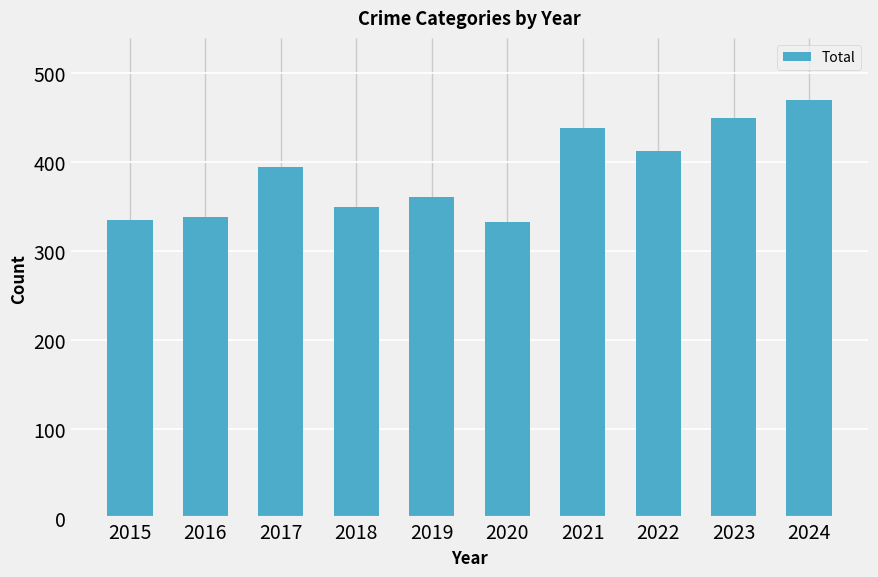

Reading left to right, transcribe all the data shown in this chart.

2015=335	2016=338	2017=394	2018=349	2019=360	2020=332	2021=438	2022=412	2023=449	2024=469